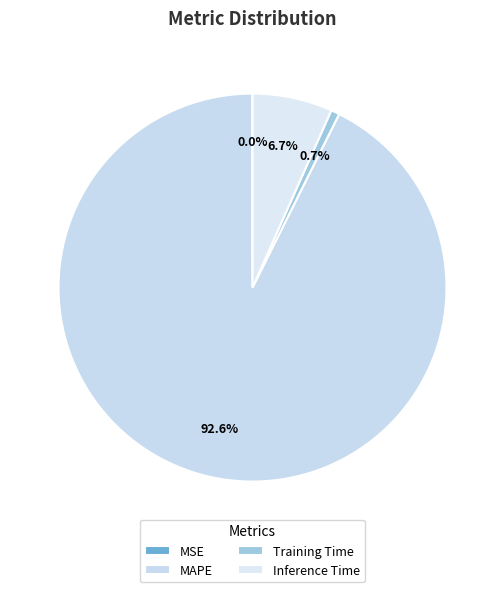

What is the change in value from Training Time to Inference Time?

+1.2